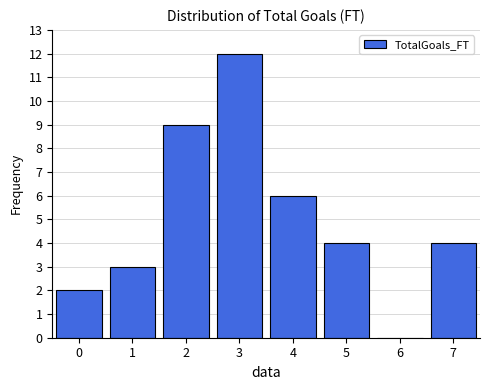

Reading left to right, list all the values displayed in this chart.

0=2	1=3	2=9	3=12	4=6	5=4	6=0	7=4